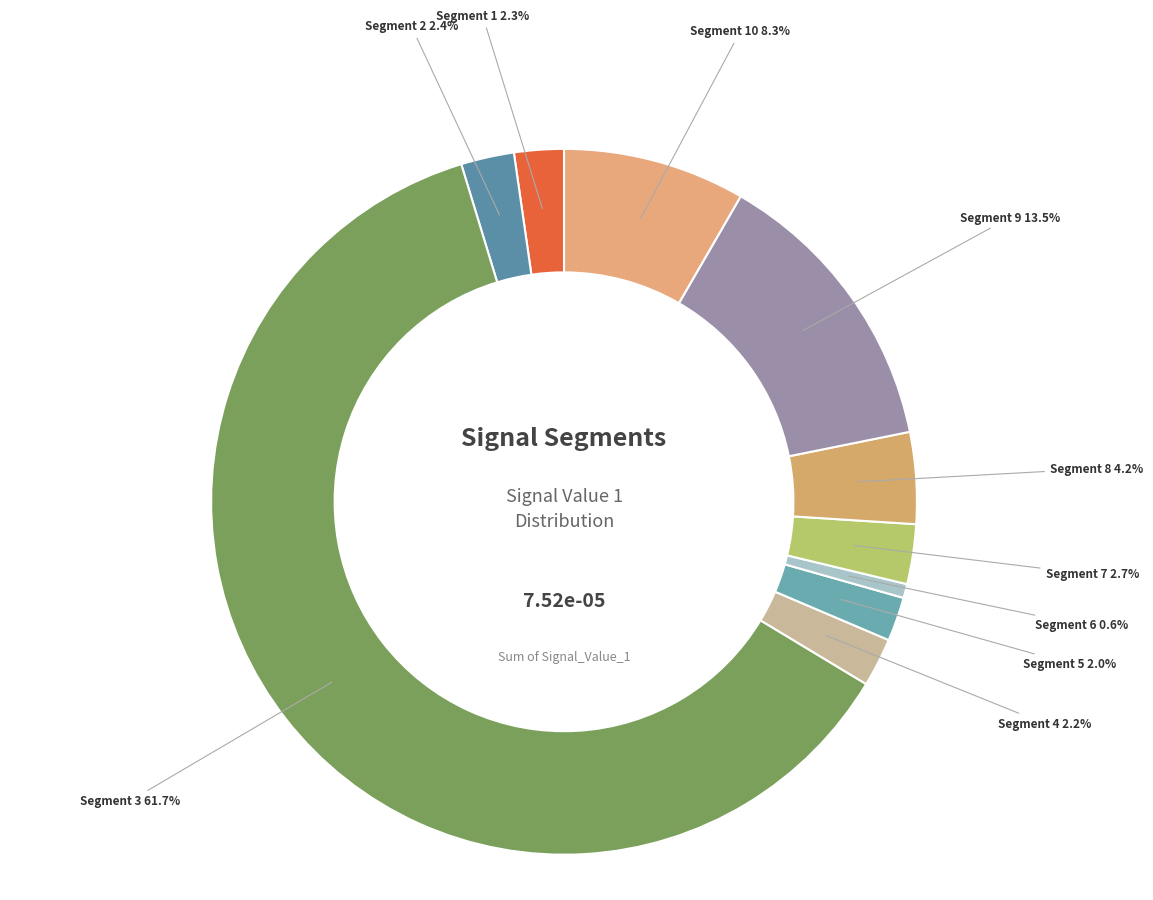

Is there a majority slice in this chart?

Yes